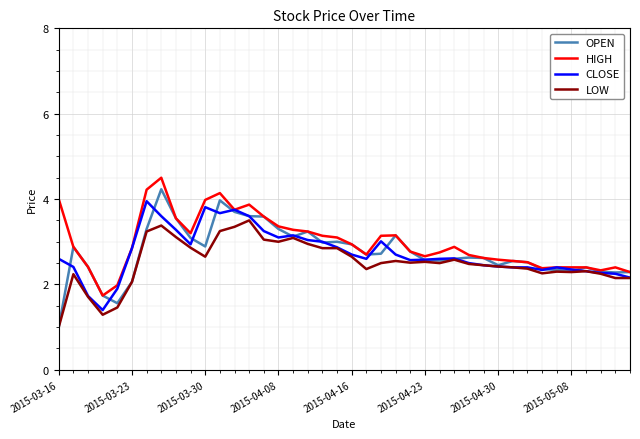

Which series has the widest spread of values?

OPEN